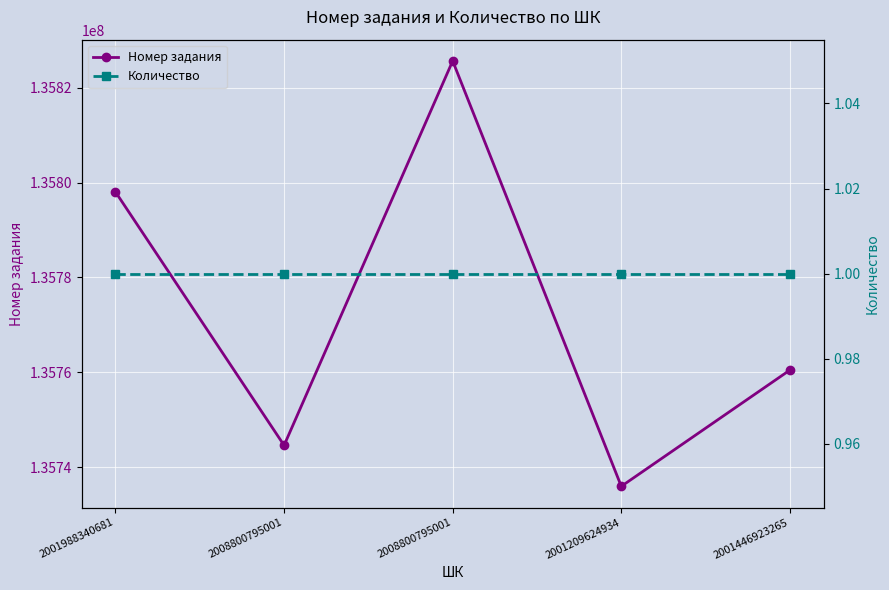

How many categories are shown in the chart?

5